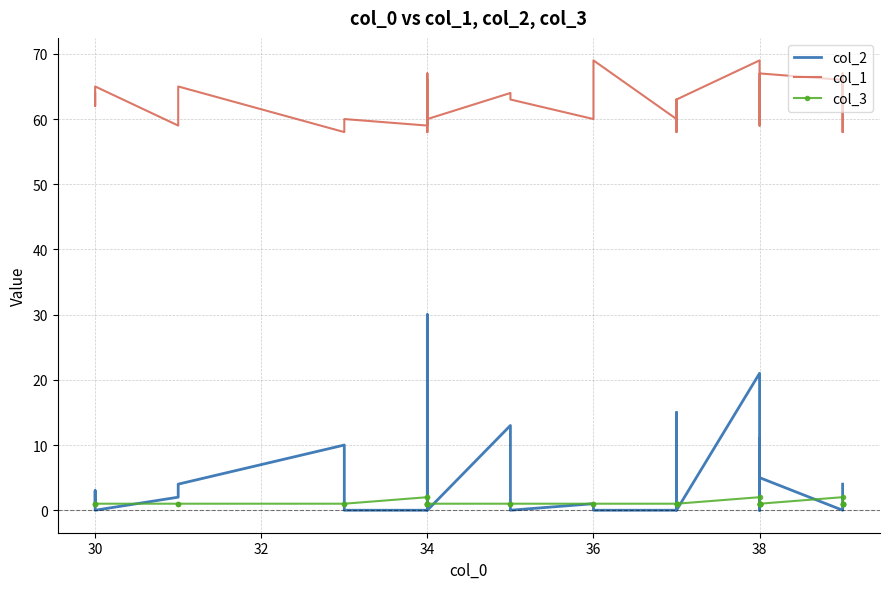

Reading right to left, list all the values displayed in this chart.

col_2: 4	2	0	0	0	0	5	1	11	0	1	3	0	0	2	21	0	15	6	0	0	0	0	1	0	13	0	7	10	1	30	9	0	0	10	4	2	0	3	1
col_1: 63	59	58	67	63	66	67	60	66	66	64	62	60	60	59	69	63	60	59	58	63	60	69	60	63	64	60	67	61	60	58	66	59	60	58	65	59	65	62	64
col_3: 1	1	1	1	1	2	1	1	1	1	1	1	1	1	1	2	1	1	1	1	1	1	1	1	1	1	1	1	1	1	1	2	2	1	1	1	1	1	1	1